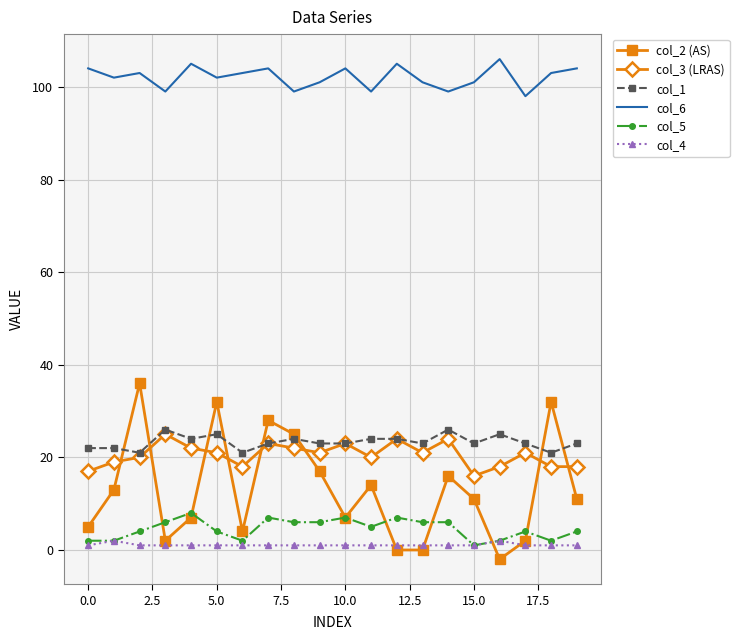

Which series has the largest total across all categories?

col_6